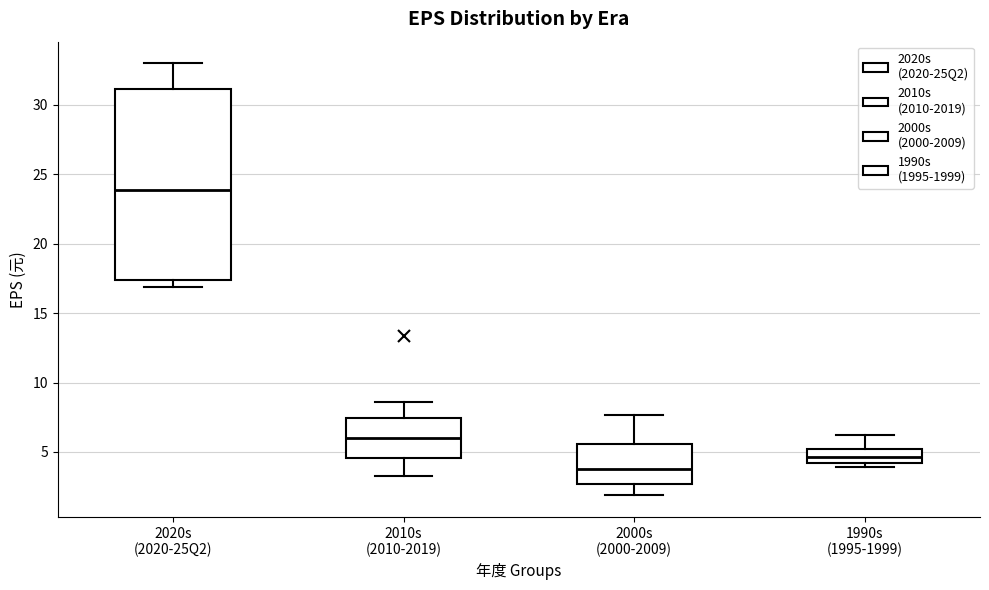

Reading left to right, transcribe this box plot: for each box, give where its median line is, the range the box spans, and where its two whiskers end, as read against the y-axis. The values are not printed on the chart, so give them approximately, as read against the axis.

2020s (2020-25Q2): median 24.0, box 17.5 to 31.0, whiskers 17.0 to 33.0
2010s (2010-2019): median 6.0, box 4.5 to 7.5, whiskers 3.0 to 8.5
2000s (2000-2009): median 4.0, box 2.5 to 5.5, whiskers 2.0 to 7.5
1990s (1995-1999): median 4.5, box 4.0 to 5.0, whiskers 4.0 (just below the box's lower edge) to 6.0